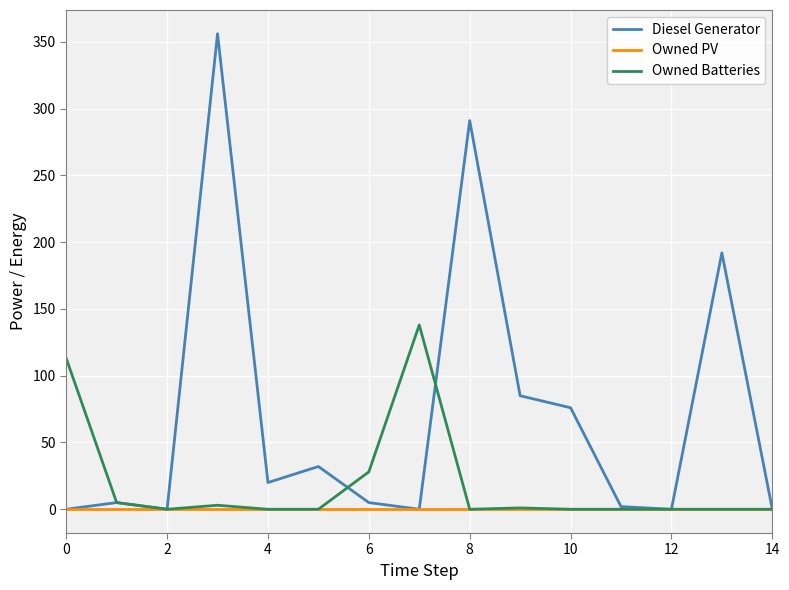

Which series has the largest total across all categories?

Diesel Generator